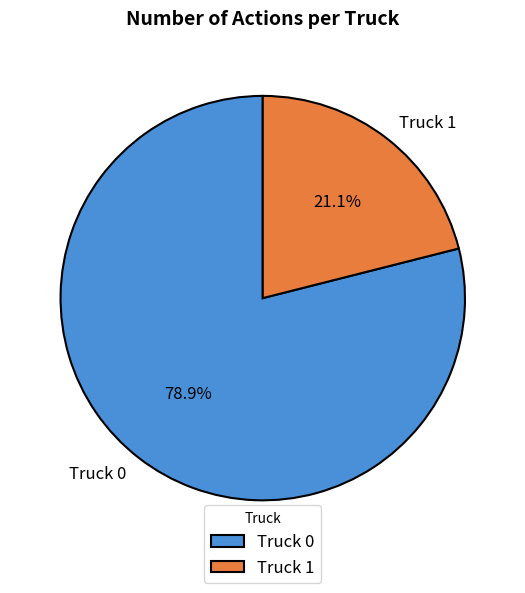

Rank the categories by value from lowest to highest.

Truck 1, Truck 0